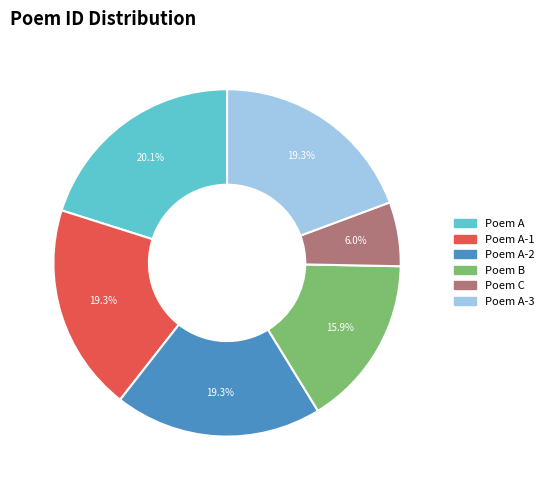

Does any single category account for the majority?

No